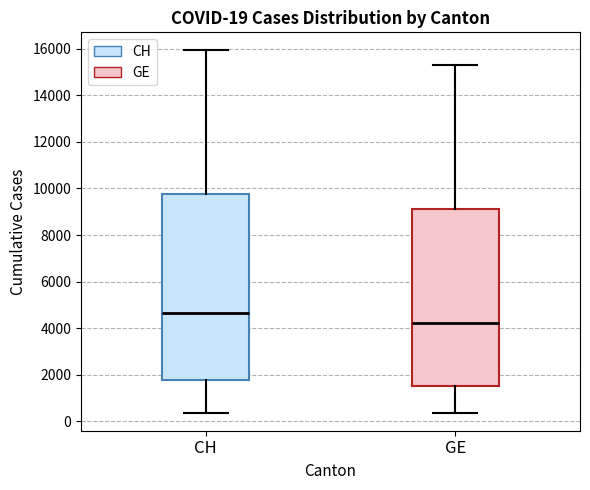

Comparing the boxes themselves (not the whiskers), which one is the tallest?

CH